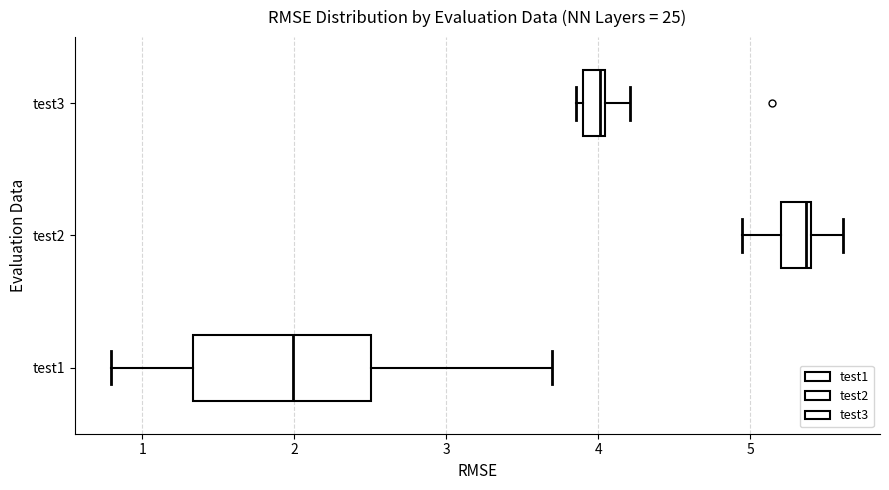

Which box is the widest, from its left edge to its right edge?

test1